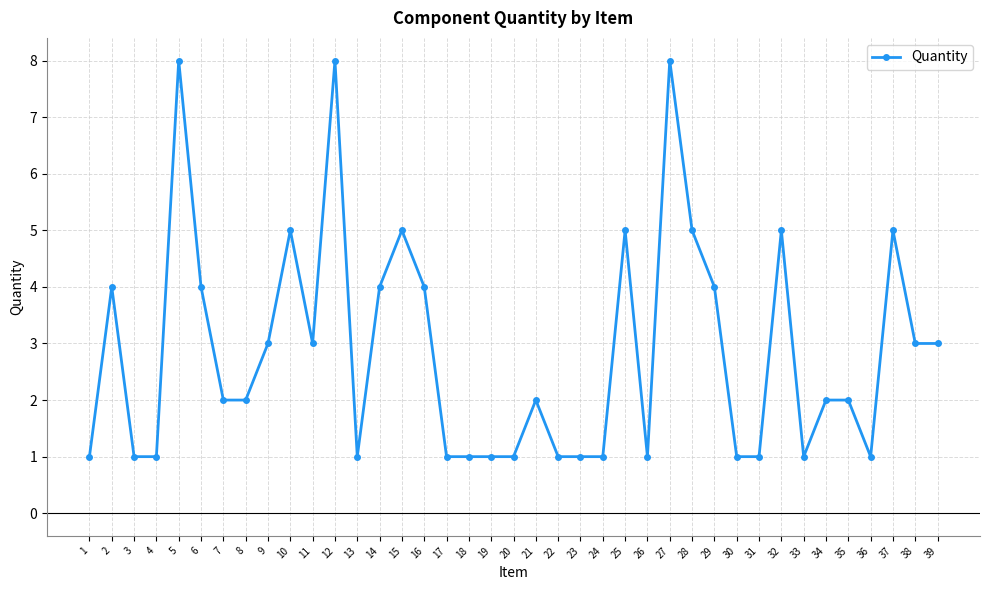

What is the maximum value shown in the chart?

8